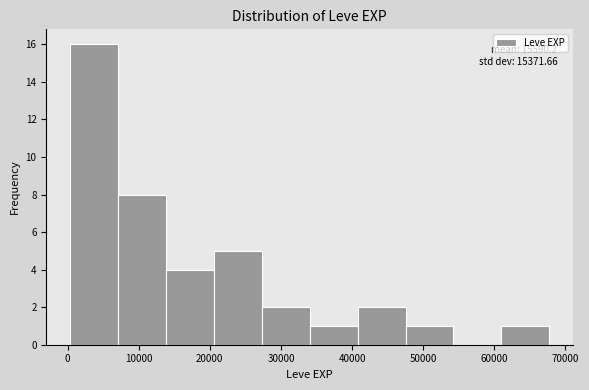

Over which range of the x-axis is the bar tallest?

0 to 7000